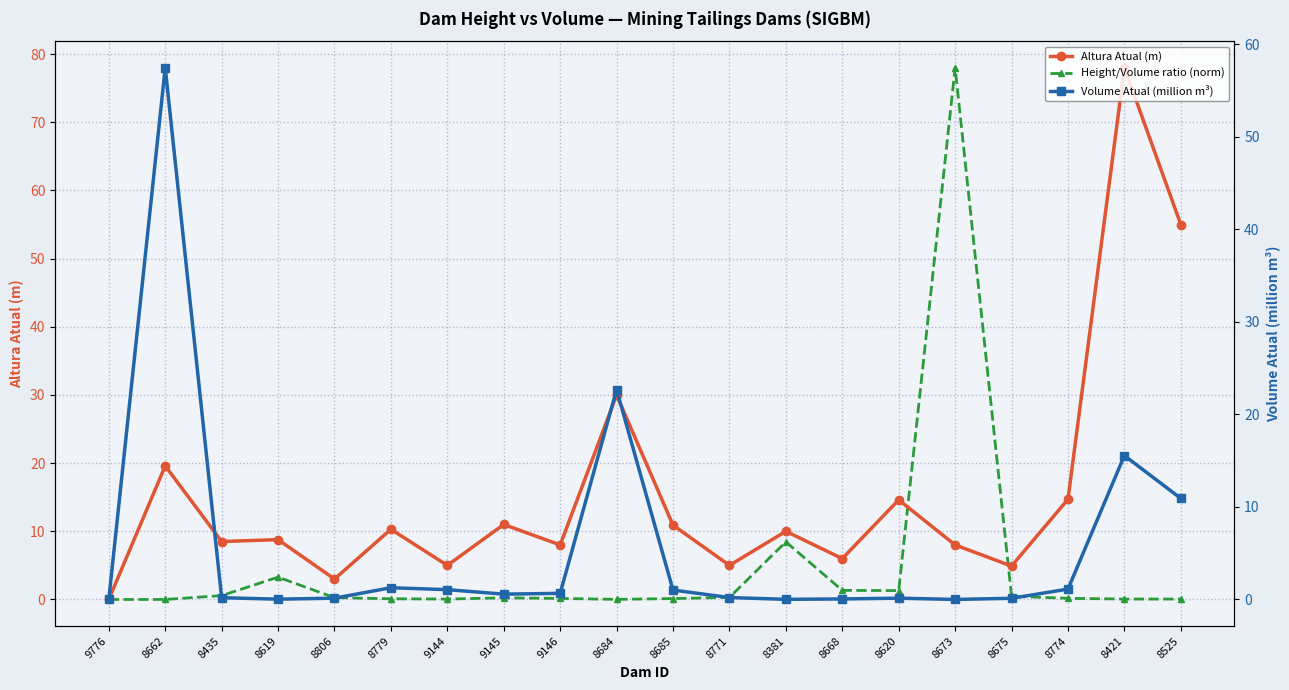

Reading left to right, what are all the values shown in this chart?

Altura Atual (m): 9776=0.0	8662=19.6	8435=8.5	8619=8.8	8806=3.0	8779=10.3	9144=5.0	9145=11.0	9146=8.0	8684=30.0	8685=10.9	8771=5.0	8381=10.0	8668=6.0	8620=14.6	8673=8.0	8675=4.9	8774=14.7	8421=78.0	8525=55.0
Height/Volume ratio (norm): 9776=0.0	8662=0.0	8435=0.6	8619=3.3	8806=0.3	8779=0.1	9144=0.1	9145=0.2	9146=0.2	8684=0.0	8685=0.1	8771=0.3	8381=8.5	8668=1.3	8620=1.3	8673=78.0	8675=0.5	8774=0.2	8421=0.1	8525=0.1
Volume Atual (million m³): 9776=0.0	8662=57.5	8435=0.2	8619=0.0	8806=0.1	8779=1.3	9144=1.1	9145=0.6	9146=0.7	8684=22.7	8685=1.0	8771=0.2	8381=0.0	8668=0.1	8620=0.1	8673=0.0	8675=0.1	8774=1.1	8421=15.6	8525=10.9